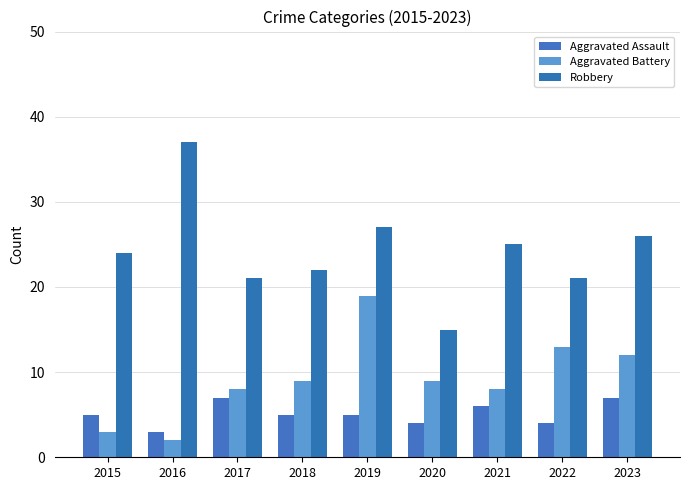

At which category is the sum across all series the highest?

2019